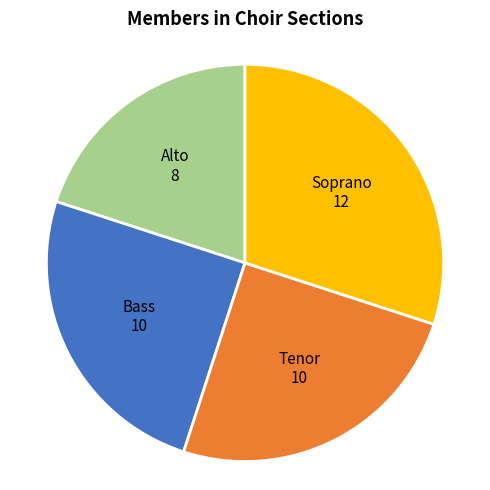

Does any single category account for the majority?

No